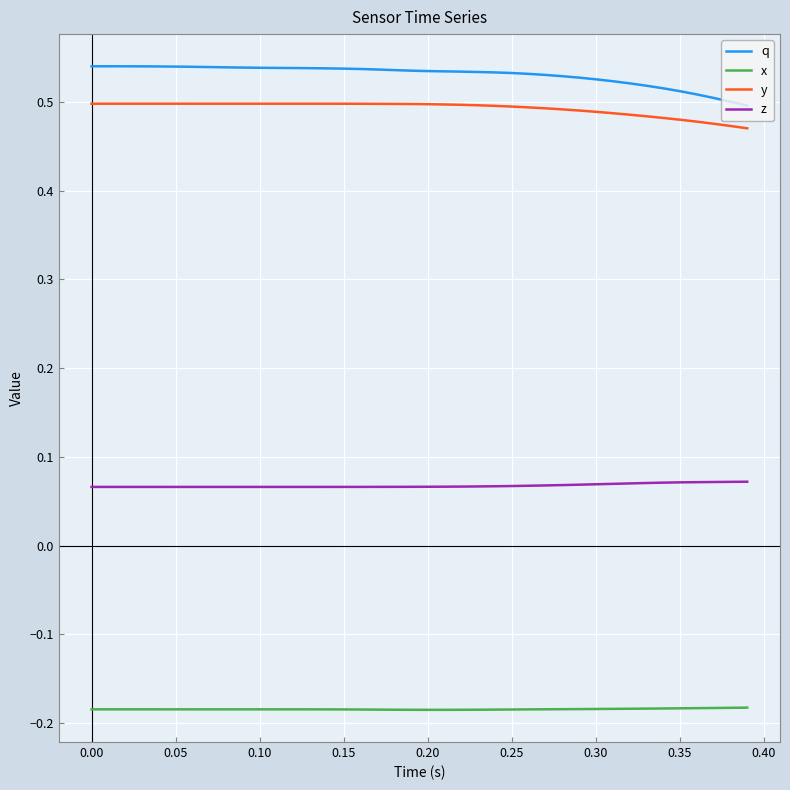

True or false: z and x cross at least once.

False